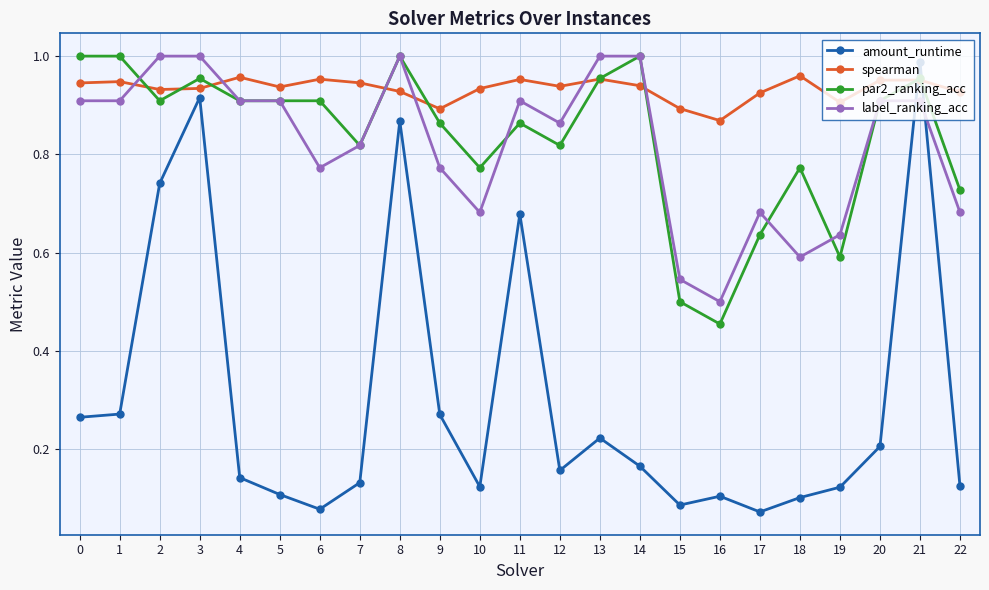

True or false: amount_runtime has more than 0 interior local peaks.

True